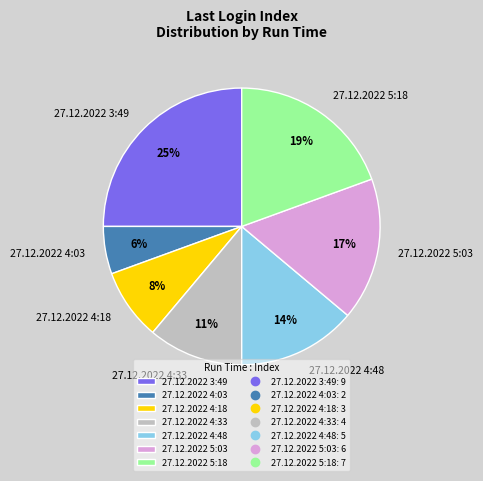

Does any single category account for the majority?

No